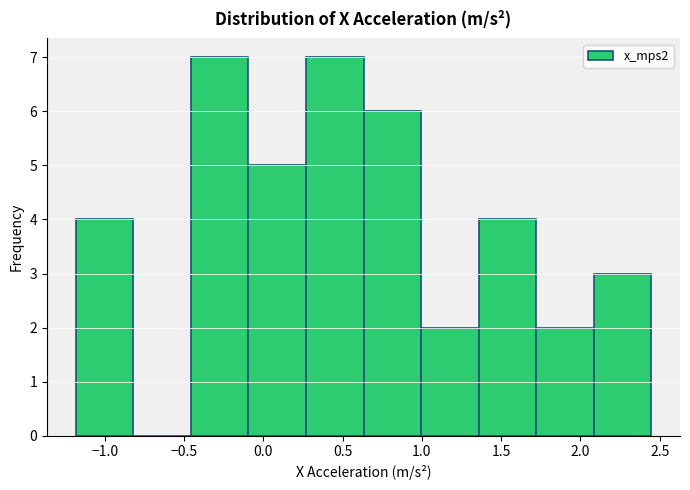

What is the height of the bar covering 0.25 to 0.65 on the x-axis? Neither the bar edges nor the heights are printed on the chart, so give them approximately, as read against the axes.

7